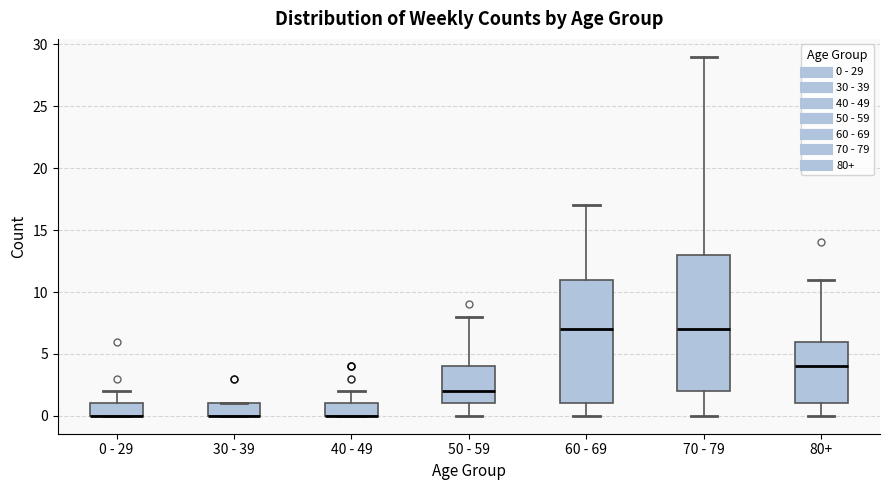

Reading left to right, read every box against the y-axis: the position of its median line, the range the box covers, and the ends of its whiskers. The values are not printed on the chart, so give them approximately, as read against the axis.

0 - 29: median 0 (drawn on the box's lower edge), box 0 to 1, whiskers 0 to 2
30 - 39: median 0 (drawn on the box's lower edge), box 0 to 1, whiskers 0 to 1
40 - 49: median 0 (drawn on the box's lower edge), box 0 to 1, whiskers 0 to 2
50 - 59: median 2, box 1 to 4, whiskers 0 to 8
60 - 69: median 7, box 1 to 11, whiskers 0 to 17
70 - 79: median 7, box 2 to 13, whiskers 0 to 29
80+: median 4, box 1 to 6, whiskers 0 to 11